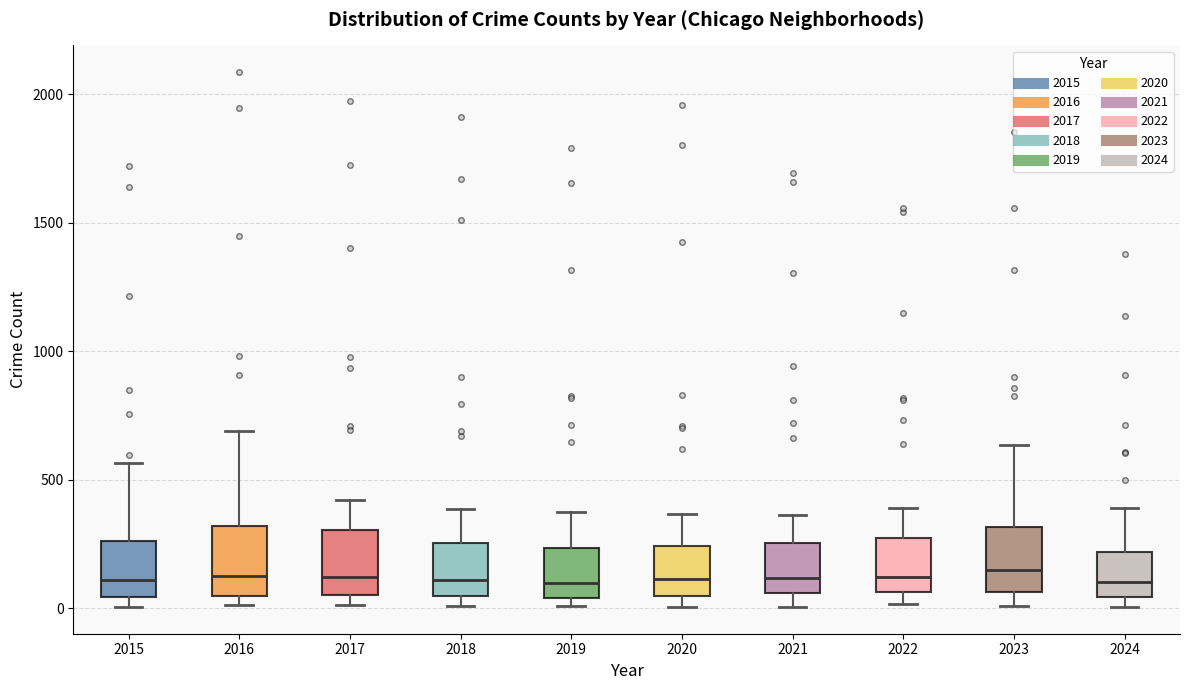

Reading left to right, transcribe this box plot: for each box, give where its median line is, the range the box spans, and where its two whiskers end, as read against the y-axis. The values are not printed on the chart, so give them approximately, as read against the axis.

2015: median 100, box 50 to 250, whiskers 0 to 550
2016: median 150, box 50 to 300, whiskers 0 to 700
2017: median 100, box 50 to 300, whiskers 0 to 400
2018: median 100, box 50 to 250, whiskers 0 to 400
2019: median 100, box 50 to 250, whiskers 0 to 400
2020: median 100, box 50 to 250, whiskers 0 to 350
2021: median 100, box 50 to 250, whiskers 0 to 350
2022: median 100, box 50 to 250, whiskers 0 to 400
2023: median 150, box 50 to 300, whiskers 0 to 650
2024: median 100, box 50 to 200, whiskers 0 to 400